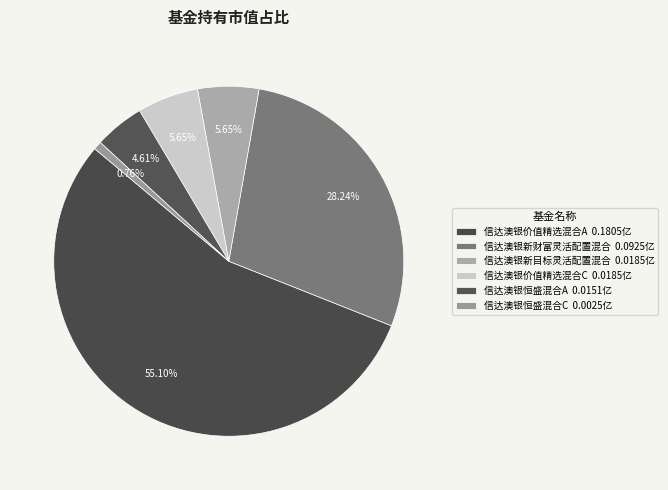

Which slice represents more than half of the pie?

信达澳银价值精选混合A